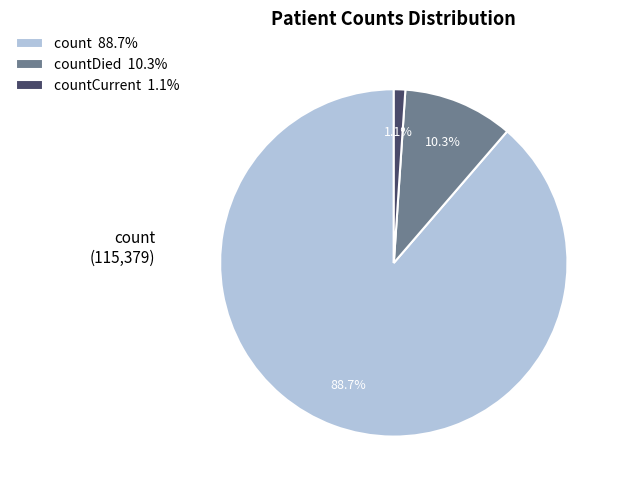

Rank the categories by value from highest to lowest.

count 88.7%, countDied 10.3%, countCurrent 1.1%